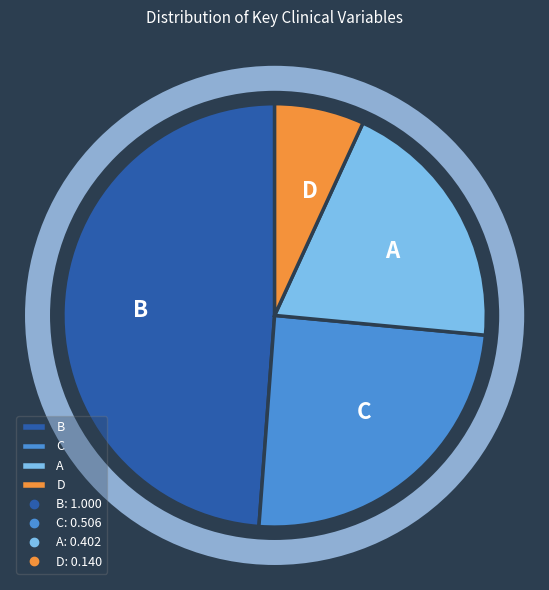

True or false: D accounts for 7% of the total.

True